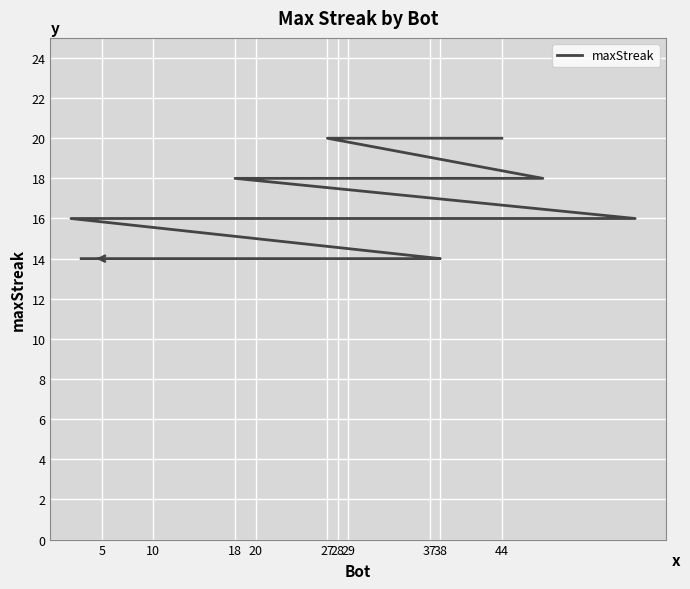

The chart shows a value of 20 at 44. True or false?

True